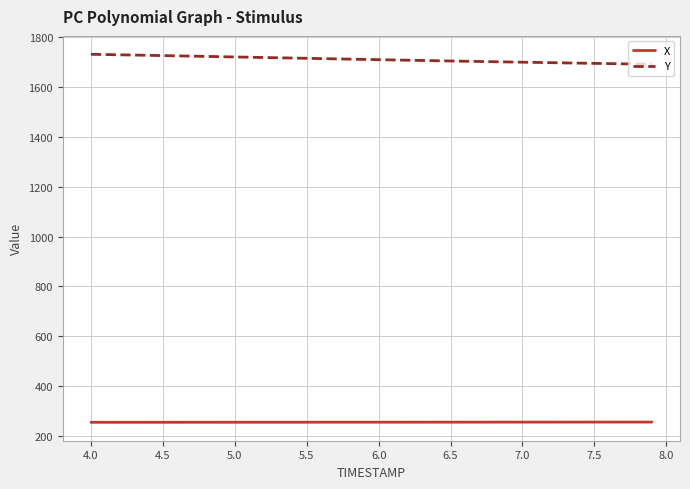

What is the difference between the maximum and second lowest values in the X series?

1.0